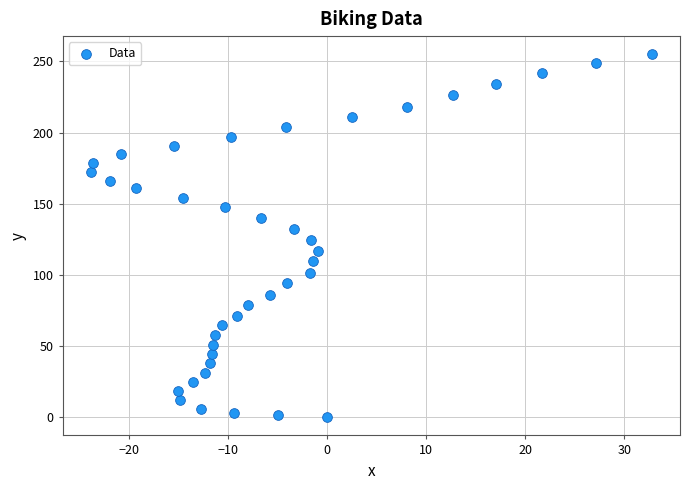

What is the range of Y values (max minus min)?

255.0